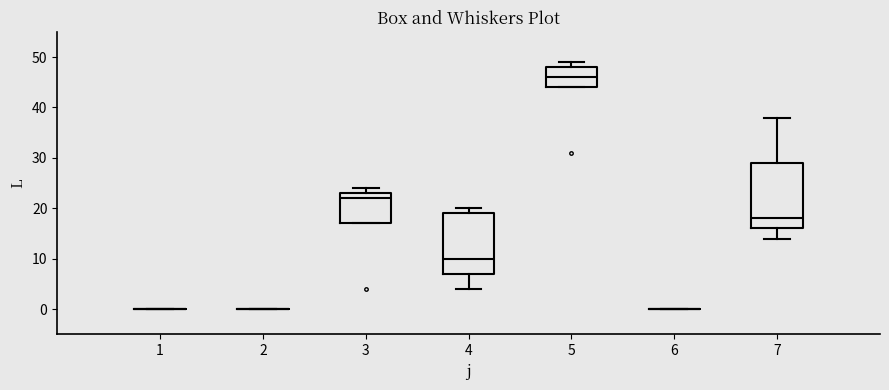

Where does the median line of the box at x = 4 sit on the y-axis? The values are not printed on the chart, so give them approximately, as read against the axis.

10